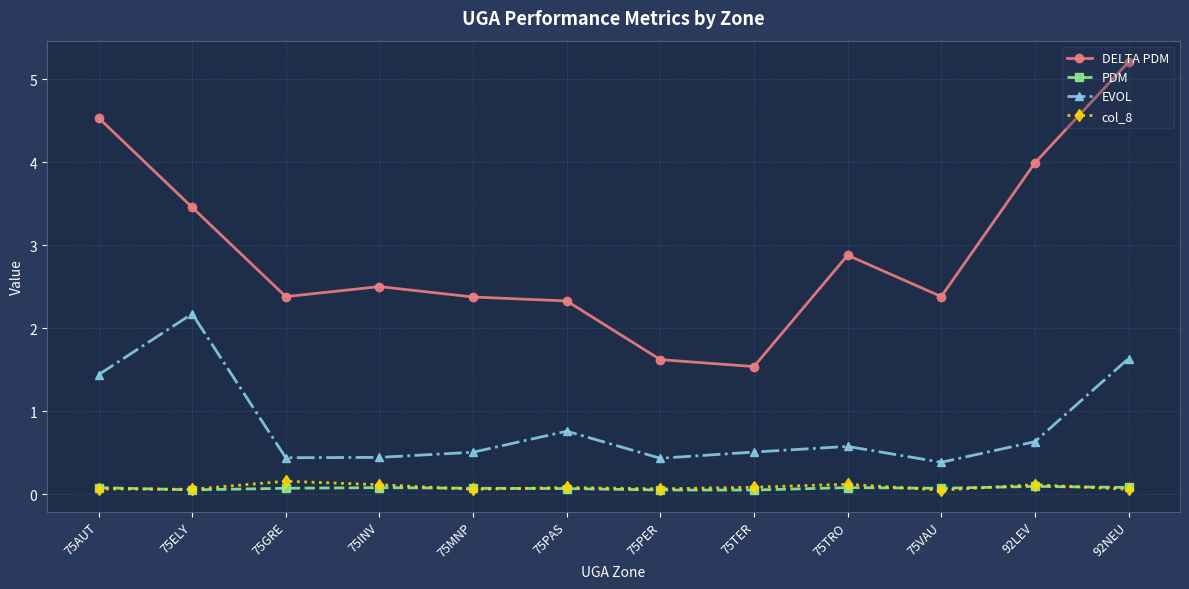

True or false: DELTA PDM and col_8 intersect in this chart.

False